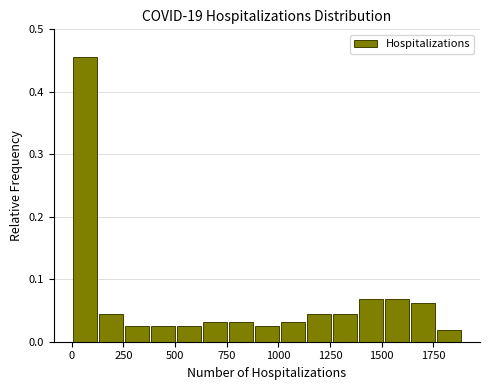

Around what value on the x-axis is the tallest bar? Give the approximate position of its centre, as read against the axis.

50